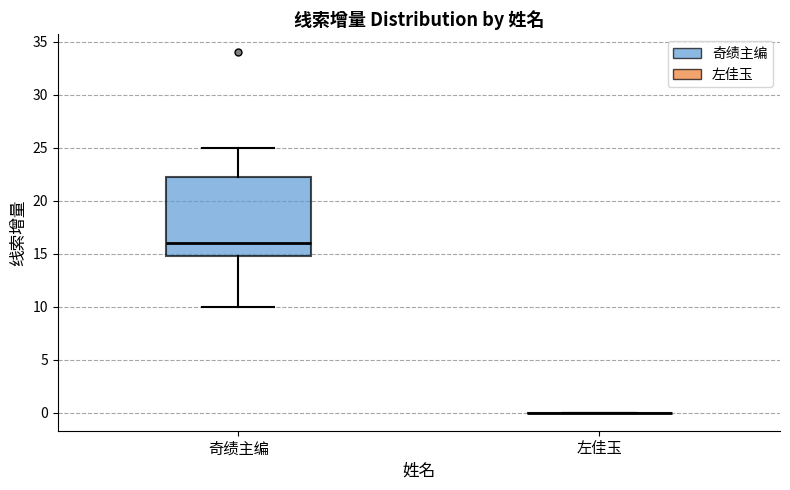

Comparing the boxes themselves (not the whiskers), which one is the tallest?

奇绩主编